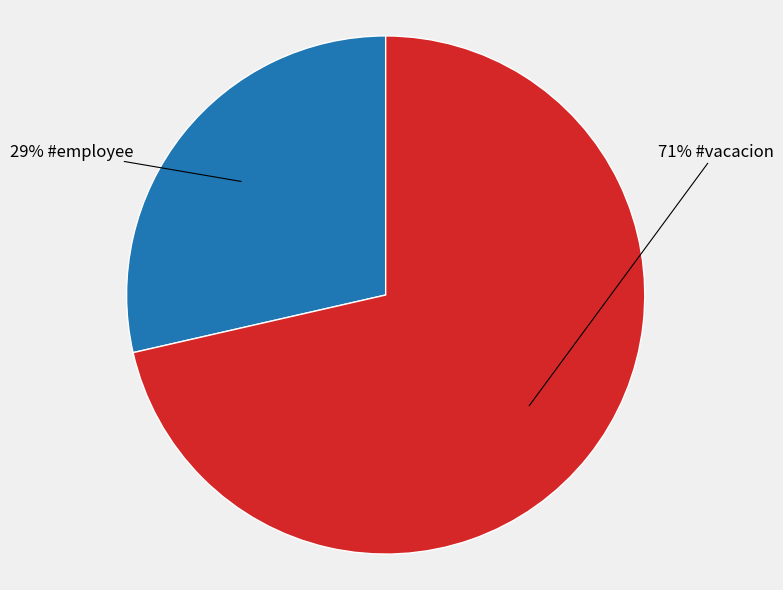

To the nearest percent, what is the average slice percentage?

50%